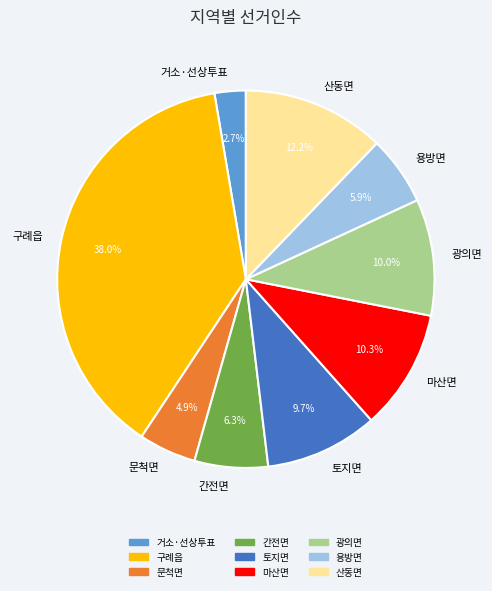

What is the smallest slice in the pie chart?

거소·선상투표